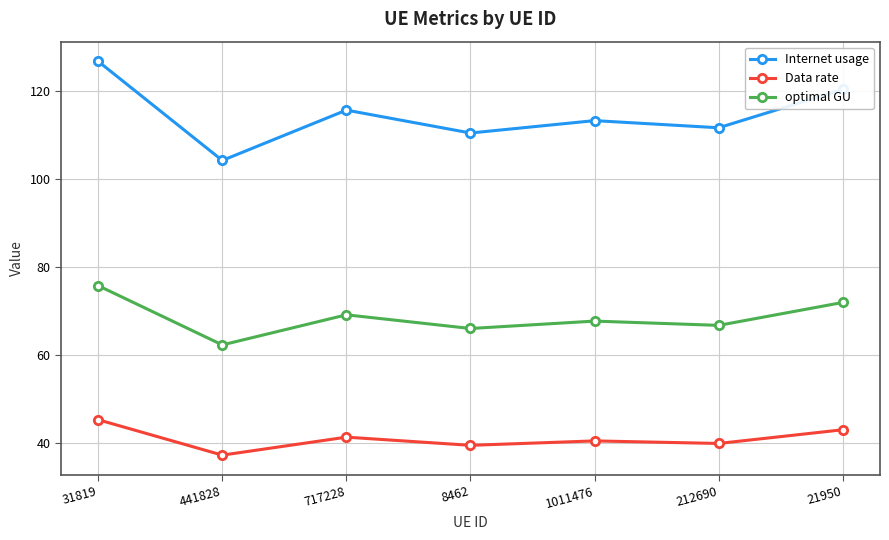

Is the value of optimal GU at 441828 greater than the value of Data rate at 21950?

Yes